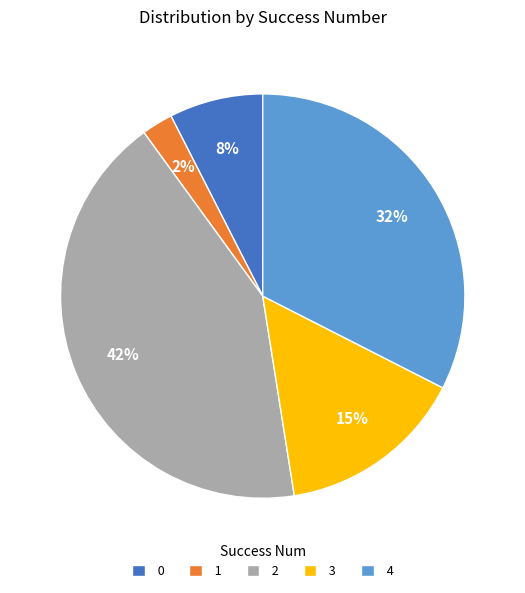

How many slices are in this pie chart?

5